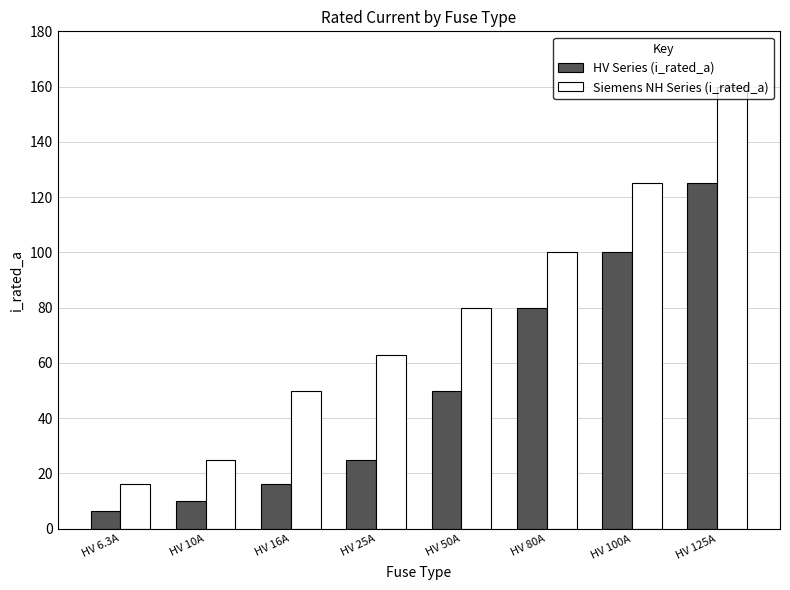

What is the label of the 7th bar from the right?

HV 10A